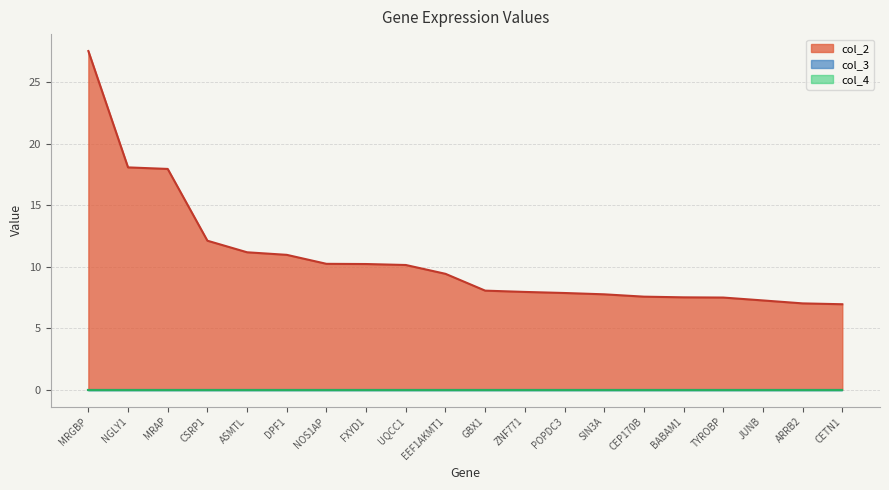

Reading left to right, list all the values displayed in this chart.

col_2: 27.6	18.1	18.0	12.1	11.2	11.0	10.2	10.2	10.1	9.4	8.1	8.0	7.9	7.8	7.6	7.5	7.5	7.3	7.0	6.9
col_3: 0.0	0.0	0.0	0.0	0.0	0.0	0.0	0.0	0.0	0.0	0.0	0.0	0.0	0.0	0.0	0.0	0.0	0.0	0.0	0.0
col_4: 0.0	0.0	0.0	0.0	0.0	0.0	0.0	0.0	0.0	0.0	0.0	0.0	0.0	0.0	0.0	0.0	0.0	0.0	0.0	0.0